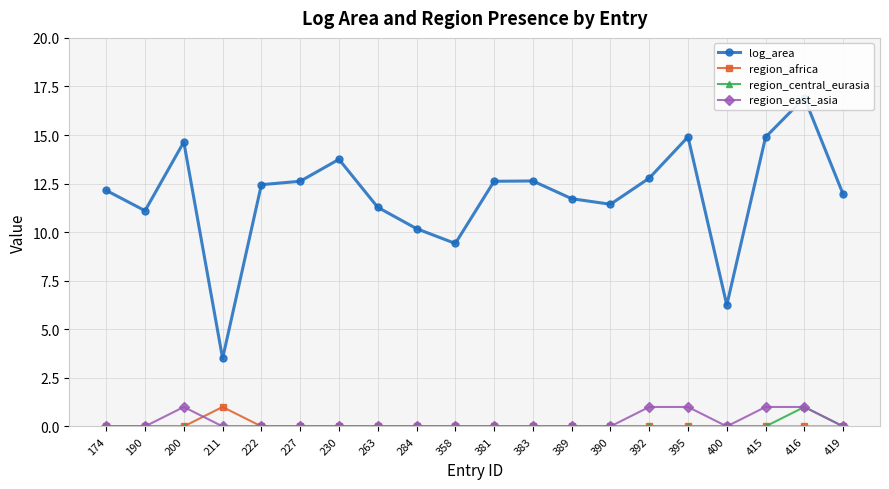

True or false: region_africa and region_central_eurasia intersect in this chart.

False